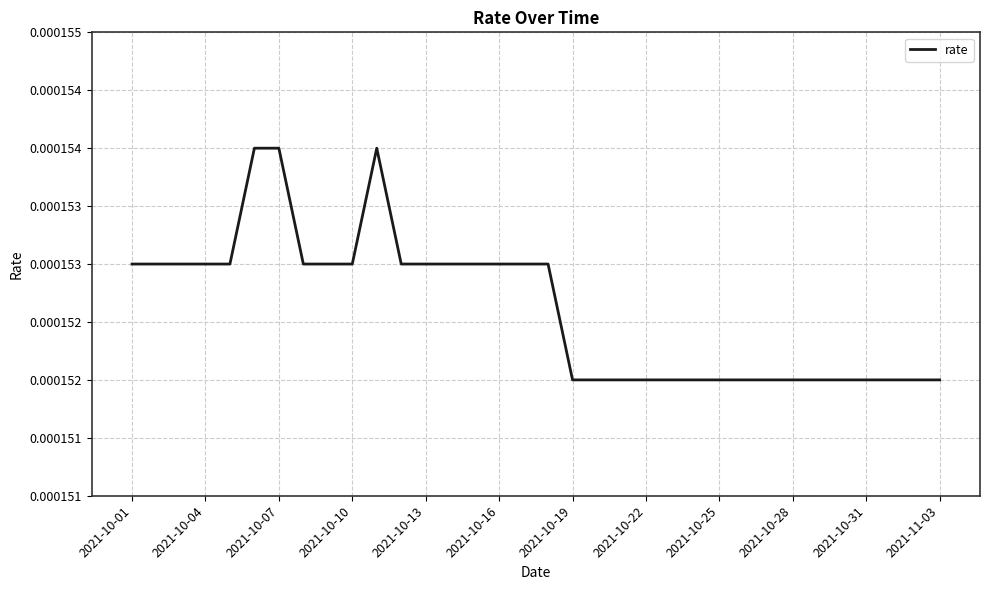

Does the chart display data point markers on the line(s)?

No